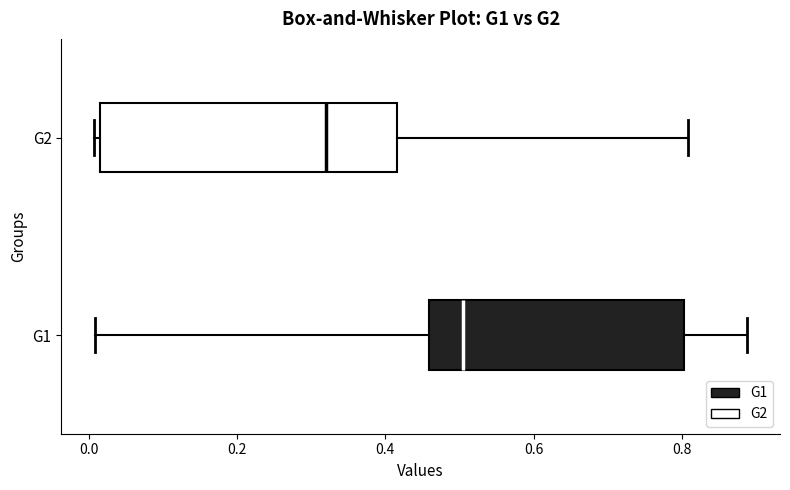

Which box has the furthest to the right median line?

G1